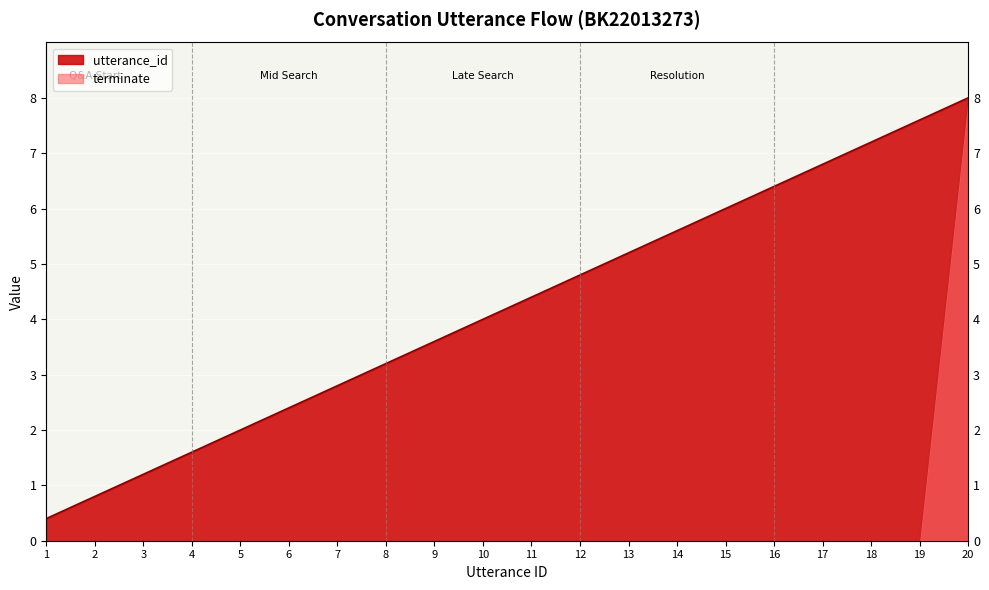

True or false: terminate and utterance_id intersect in this chart.

False